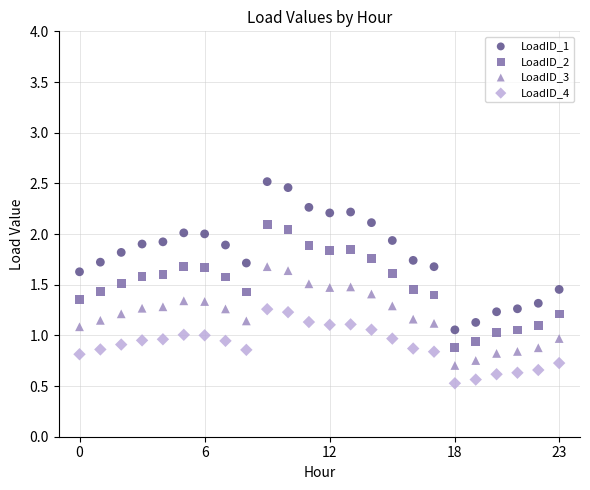

Which series contains the lowest Y value?

LoadID_4